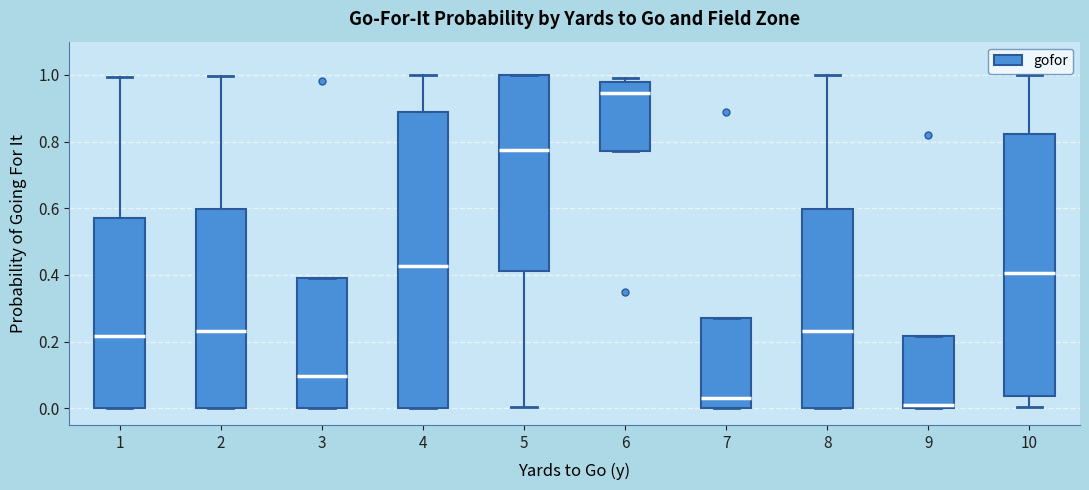

Which box has the lowest median line?

9